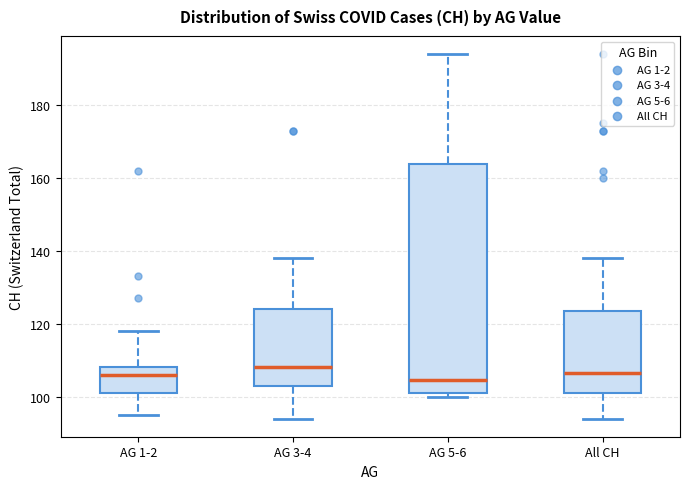

Reading left to right, read every box against the y-axis: the position of its median line, the range the box covers, and the ends of its whiskers. The values are not printed on the chart, so give them approximately, as read against the axis.

AG 1-2: median 106, box 102 to 108, whiskers 96 to 118
AG 3-4: median 108, box 104 to 124, whiskers 94 to 138
AG 5-6: median 104, box 102 to 164, whiskers 100 to 194
All CH: median 106, box 102 to 124, whiskers 94 to 138